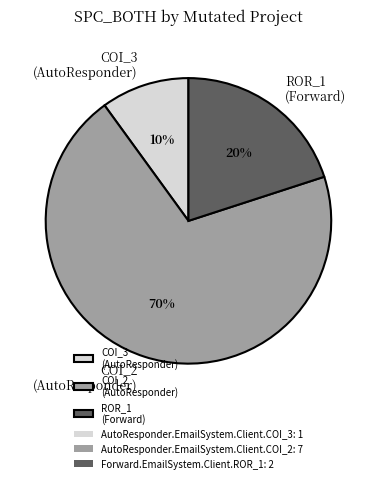

Does any single category account for the majority?

Yes